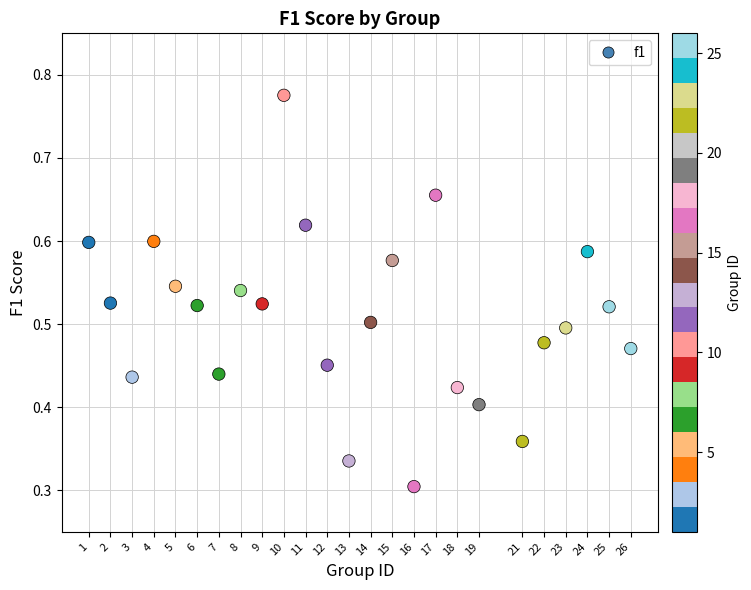

What is the range of X values (max minus min)?

25.0